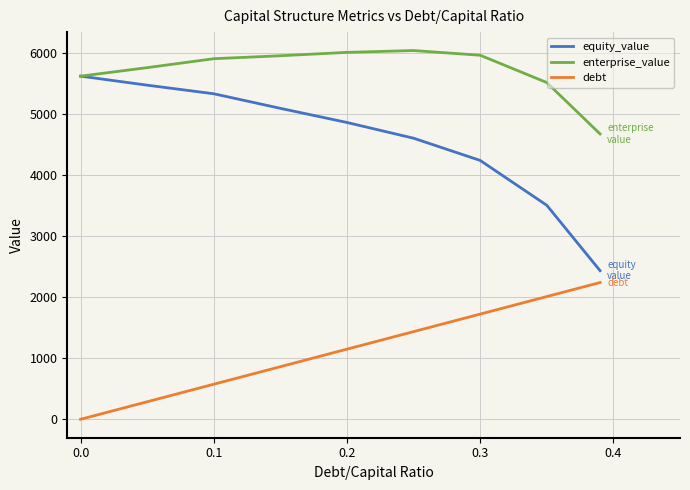

What is the greatest value displayed?

6039.1